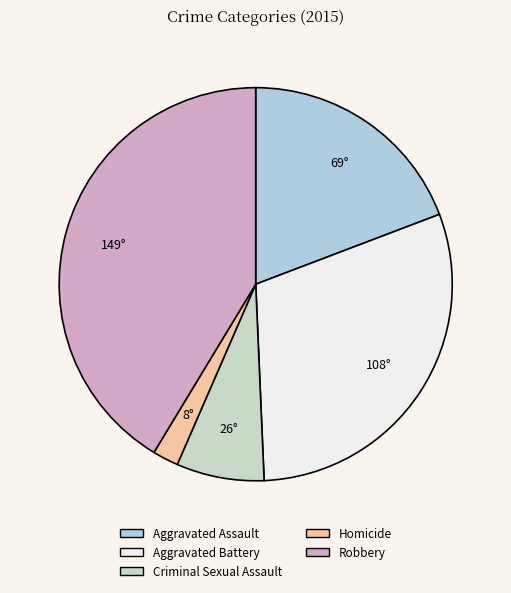

What percentage do Robbery and Criminal Sexual Assault together represent?

48.6%